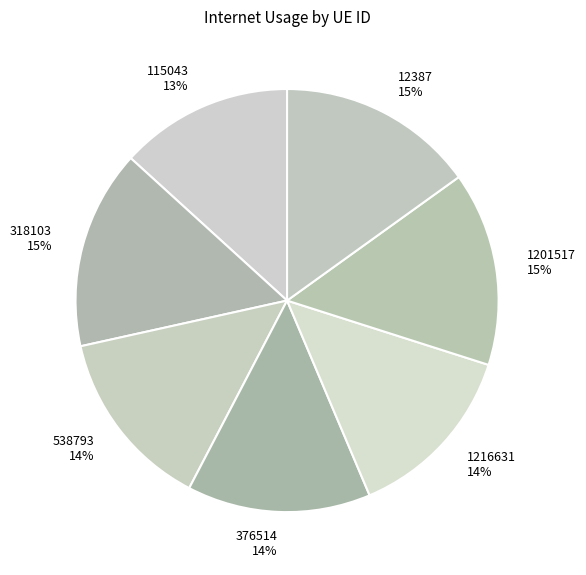

True or false: 1216631 accounts for 26% of the total.

False